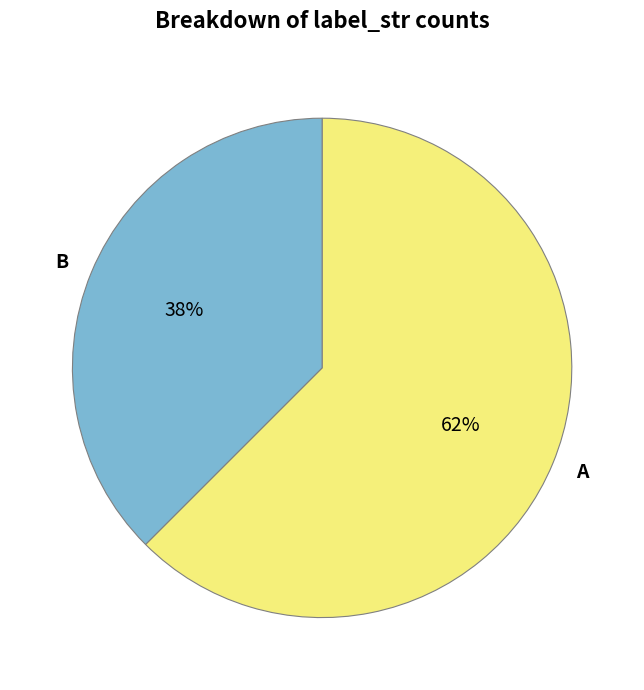

What is the largest slice in the pie chart?

A